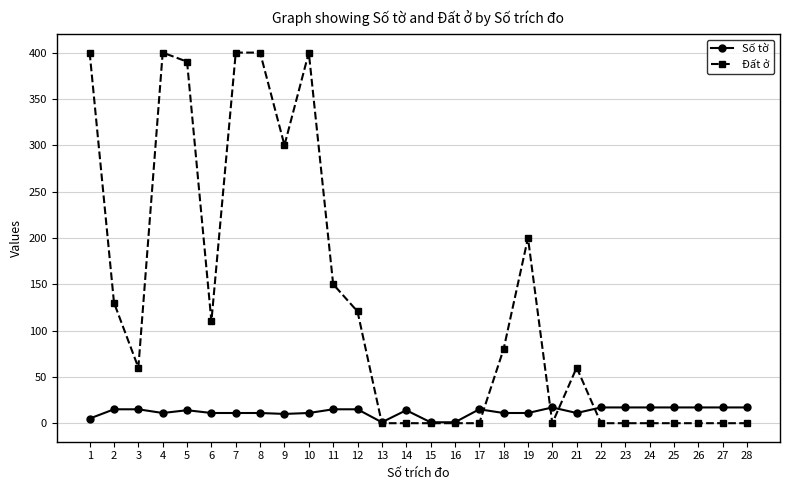

Read the Số tờ value at 28.

17.0